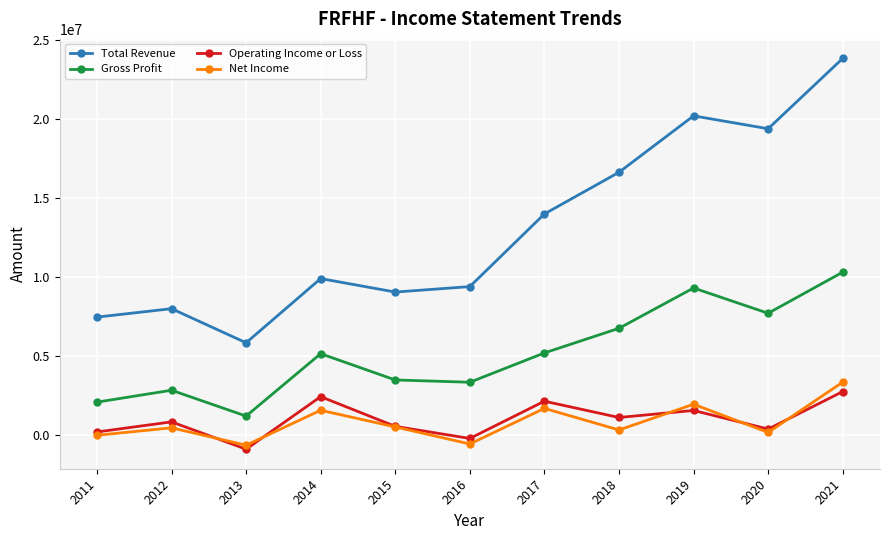

In Total Revenue, how many points are lower than both neighbors (excluding endpoints)?

3